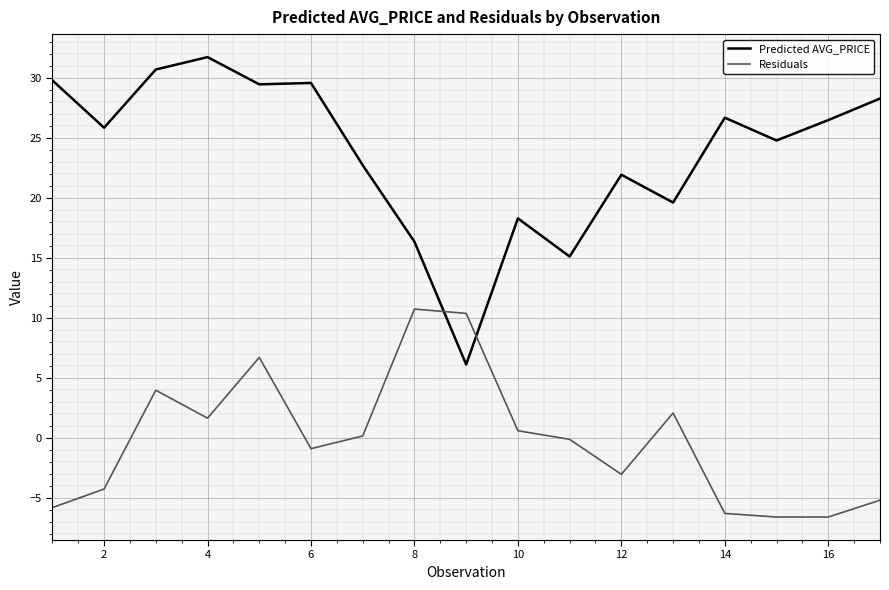

Rank the series by their maximum value, from lowest to highest.

Residuals, Predicted AVG_PRICE